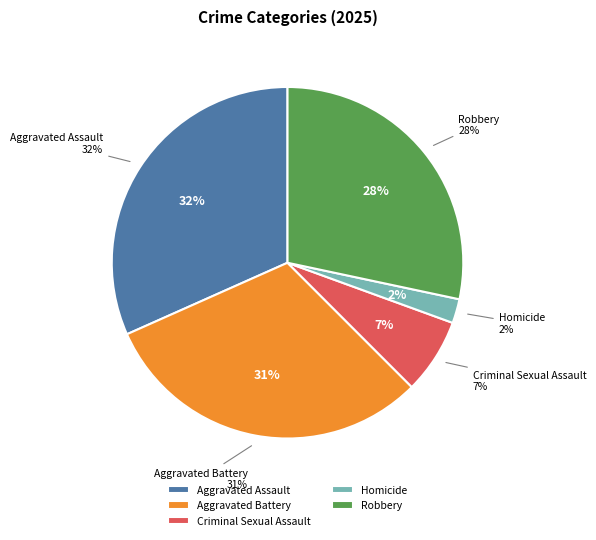

Does Robbery represent more than half of the total?

No